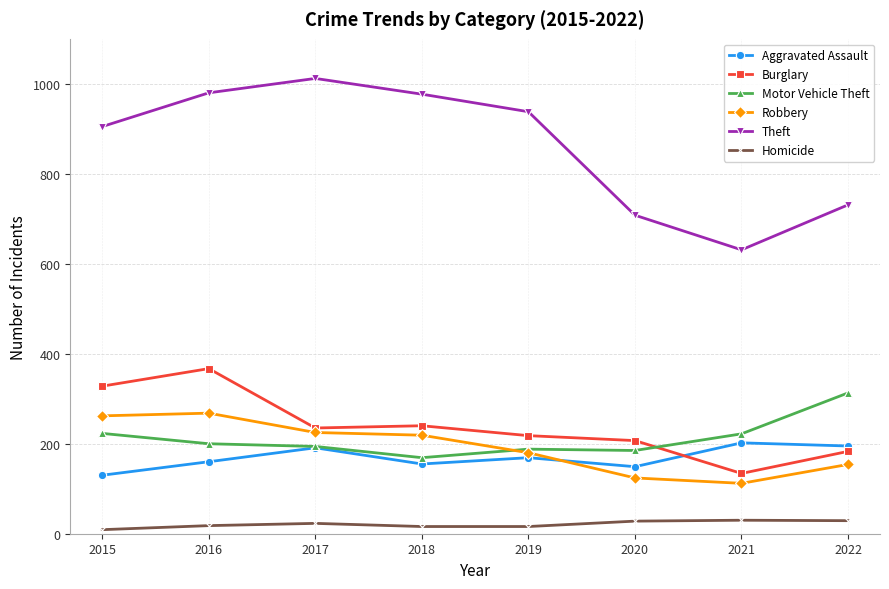

Does the chart display data point markers on the line(s)?

Yes